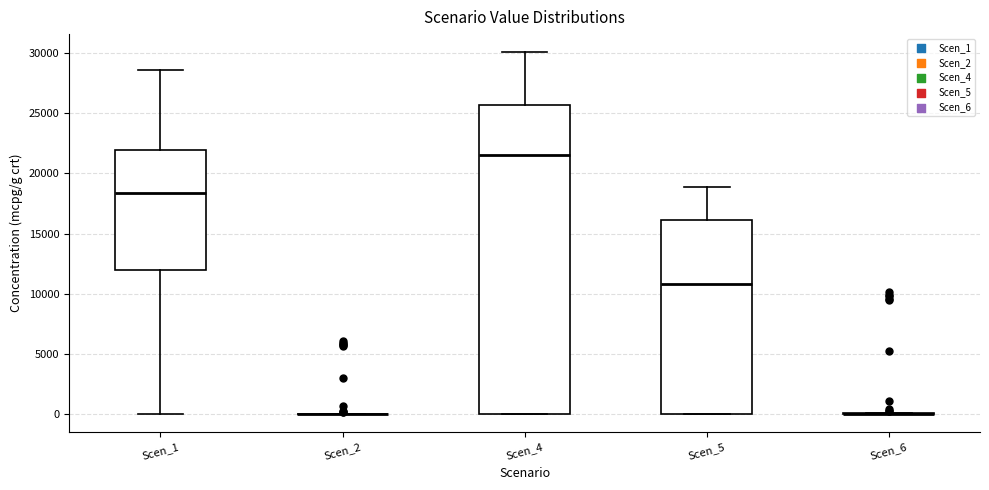

Reading left to right, transcribe this box plot: for each box, give where its median line is, the range the box spans, and where its two whiskers end, as read against the y-axis. The values are not printed on the chart, so give them approximately, as read against the axis.

Scen_1: median 18500, box 12000 to 22000, whiskers 0 to 28500
Scen_2: box collapsed to a line at 0, whiskers 0 to 0
Scen_4: median 21500, box 0 to 25500, whiskers 0 to 30000
Scen_5: median 11000, box 0 to 16000, whiskers 0 to 19000
Scen_6: box collapsed to a line at 0, whiskers 0 to 0